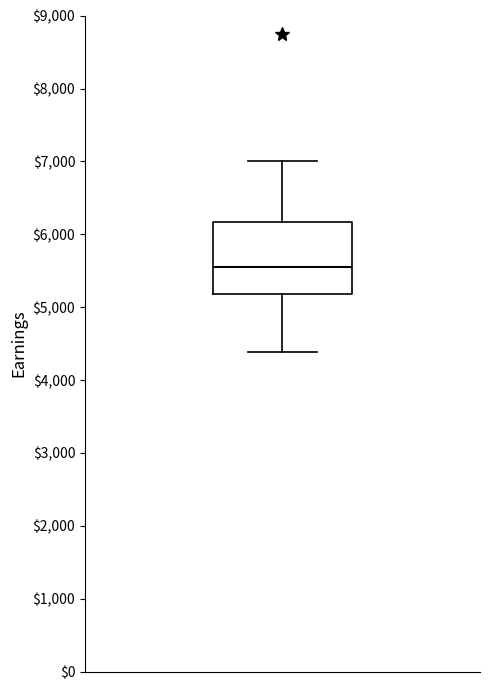

Transcribe this box plot: give where the median line is, the range the box spans, and where the two whiskers end, as read against the y-axis. The values are not printed on the chart, so give them approximately, as read against the axis.

median 5500, box 5200 to 6200, whiskers 4400 to 7000